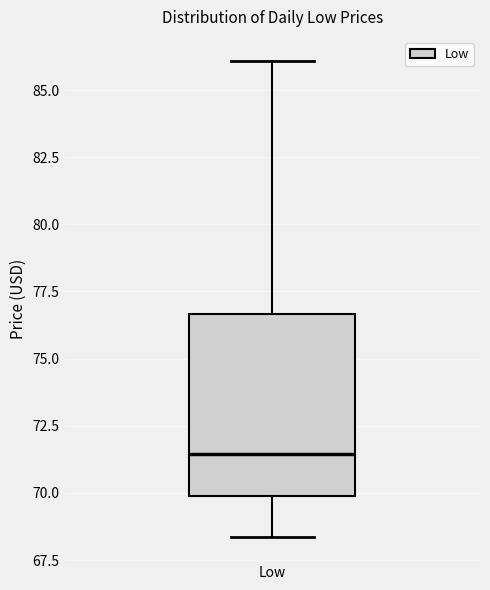

Where does the median line of the box for Low sit on the y-axis? The values are not printed on the chart, so give them approximately, as read against the axis.

71.5